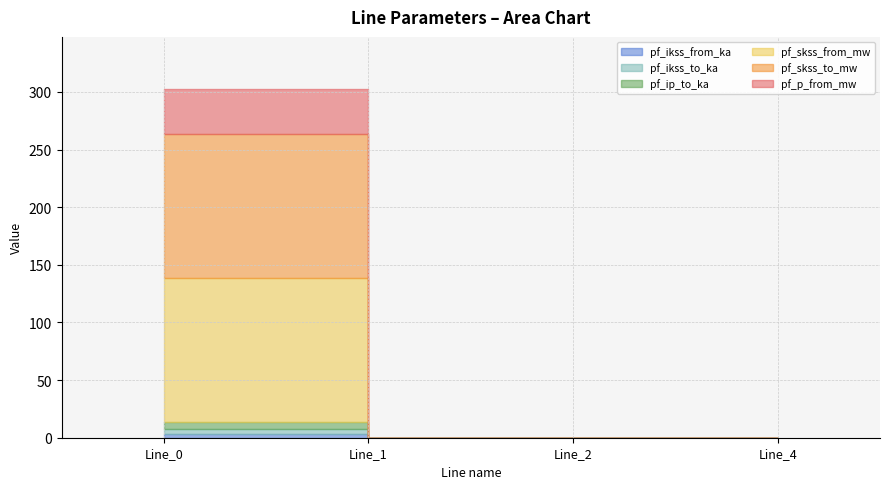

True or false: pf_p_from_mw and pf_skss_from_mw intersect in this chart.

False